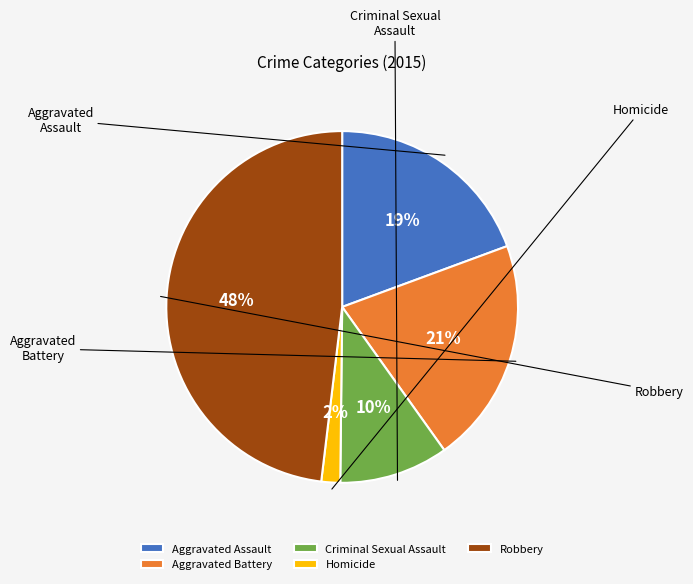

Between Aggravated Assault and Robbery, which is larger?

Robbery